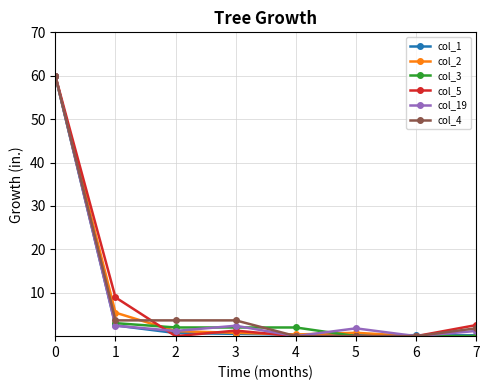

The value of col_3 at 7 is -34.3. True or false?

False